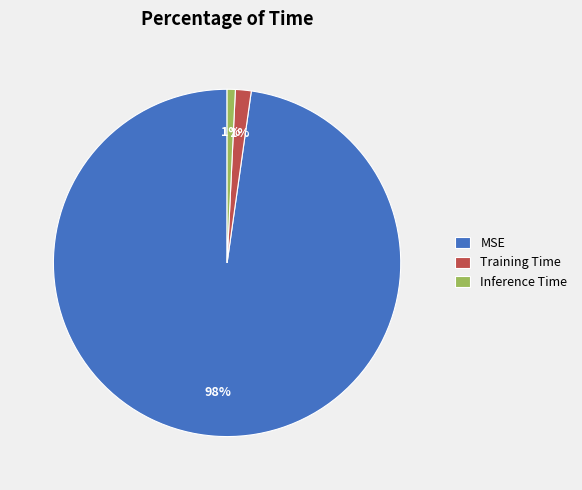

Does MSE account for over 50% of the chart?

Yes